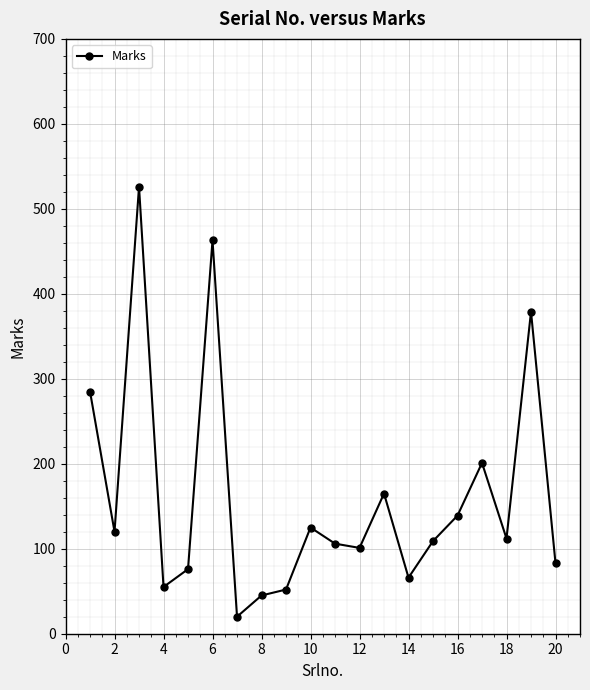

What is the minimum value shown in the chart?

20